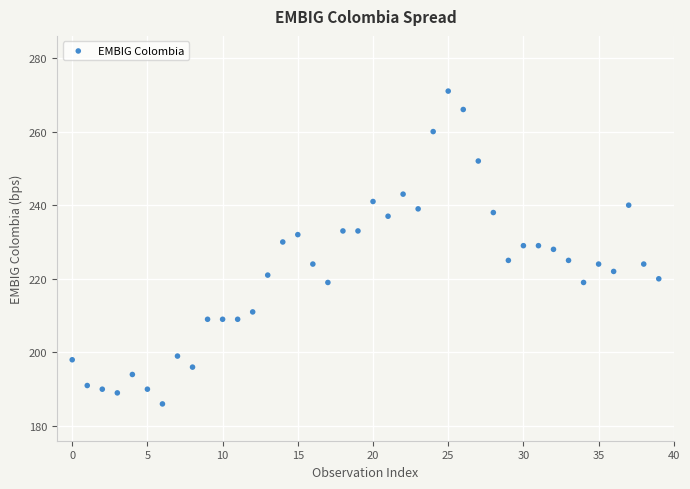

What is the range of Y values (max minus min)?

85